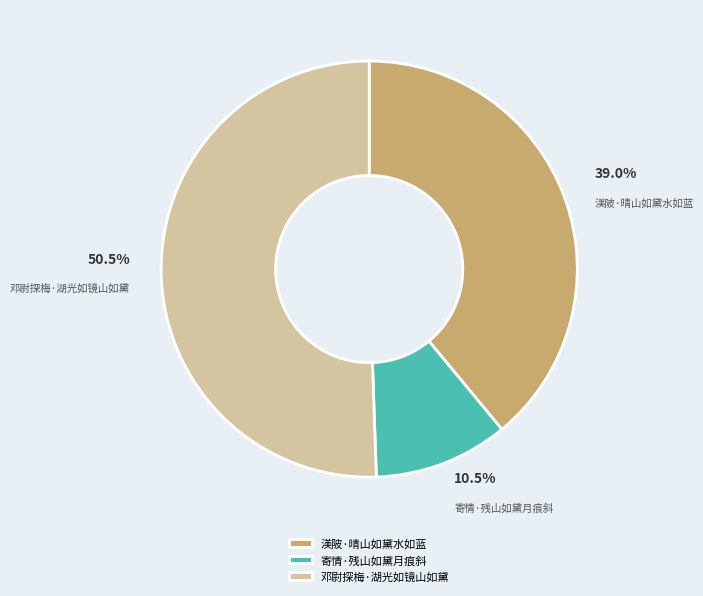

Approximately how many times larger is the value at 寄情·残山如黛月痕斜 compared to 渼陂·晴山如黛水如蓝?

0.3